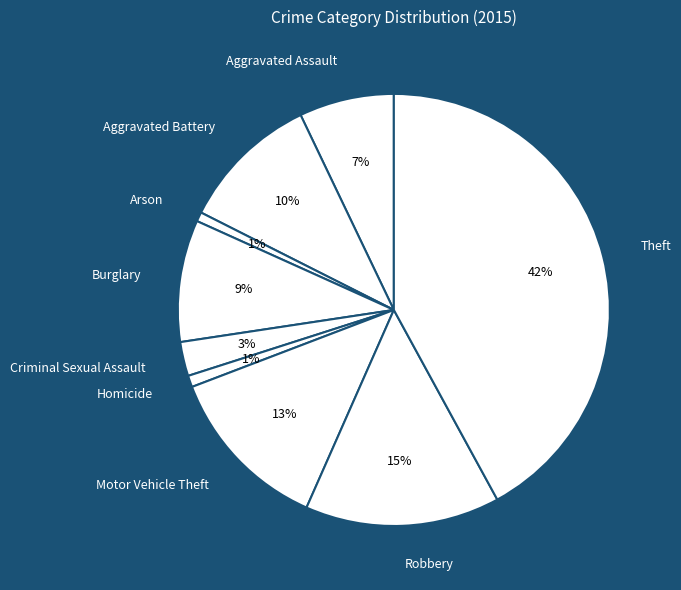

Which slice is the largest?

Theft